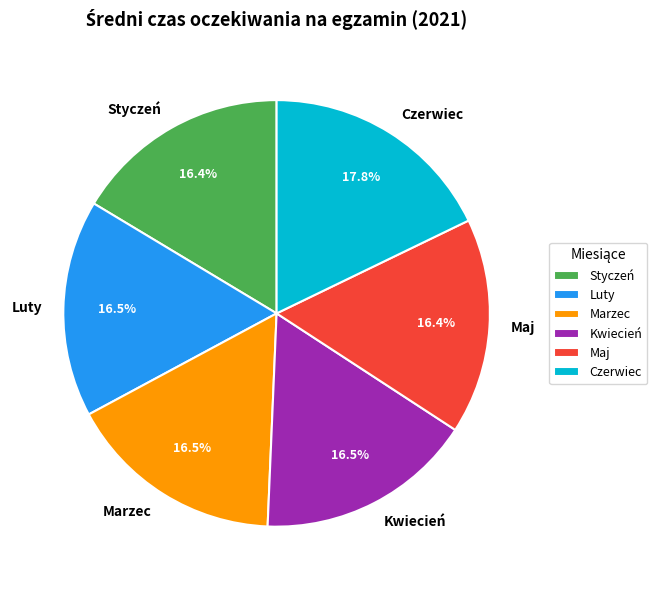

Does Kwiecień represent more than half of the total?

No